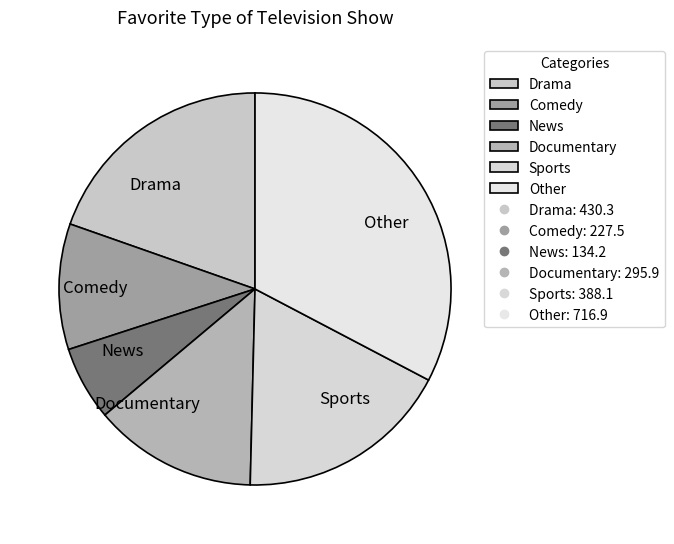

Which category has the smallest portion of the pie?

News